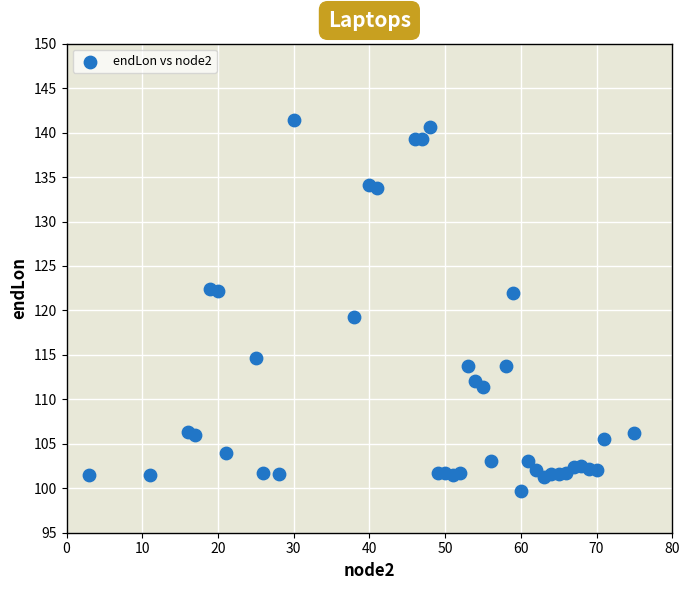

What is the range of Y values (max minus min)?

41.7